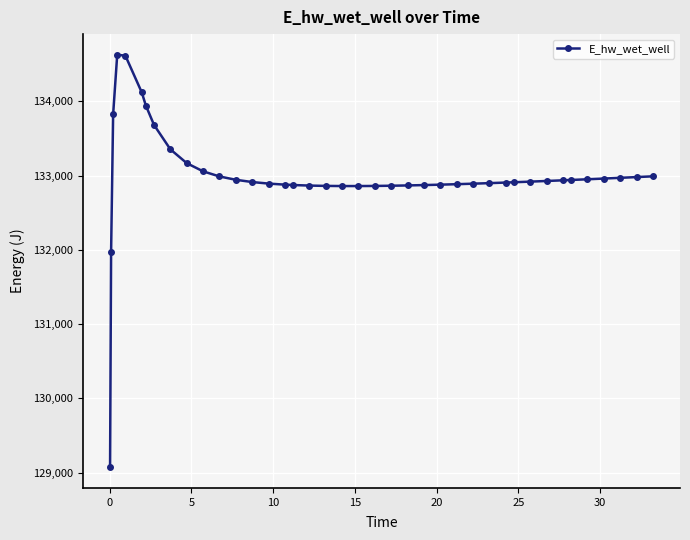

What is the difference between the maximum and second lowest values?

2658.0